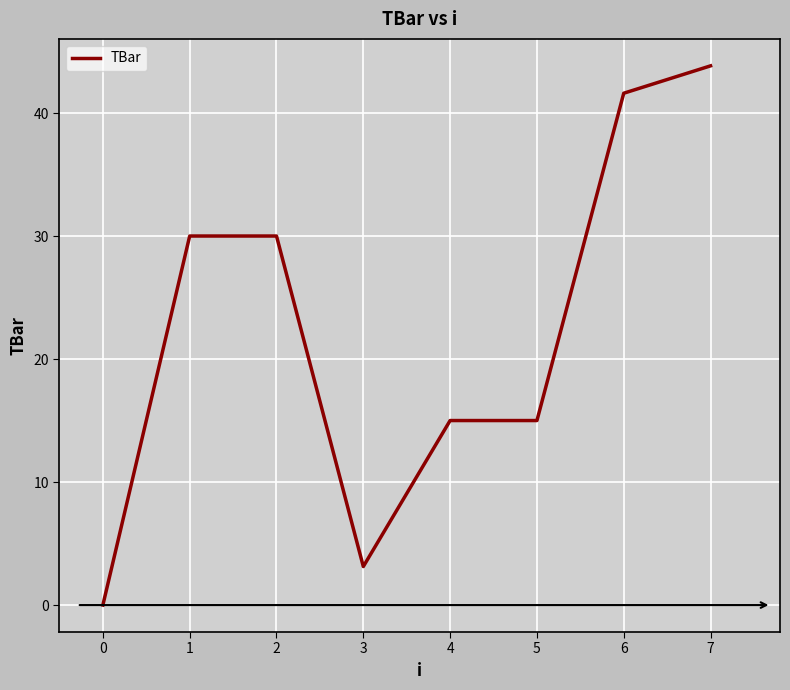

The value at 1 is 30.0. True or false?

True